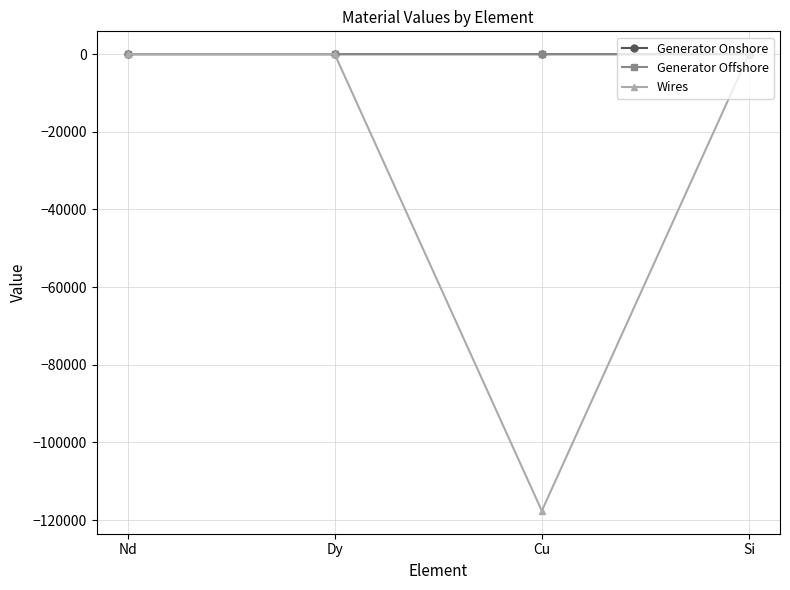

Which series has the widest spread of values?

Wires